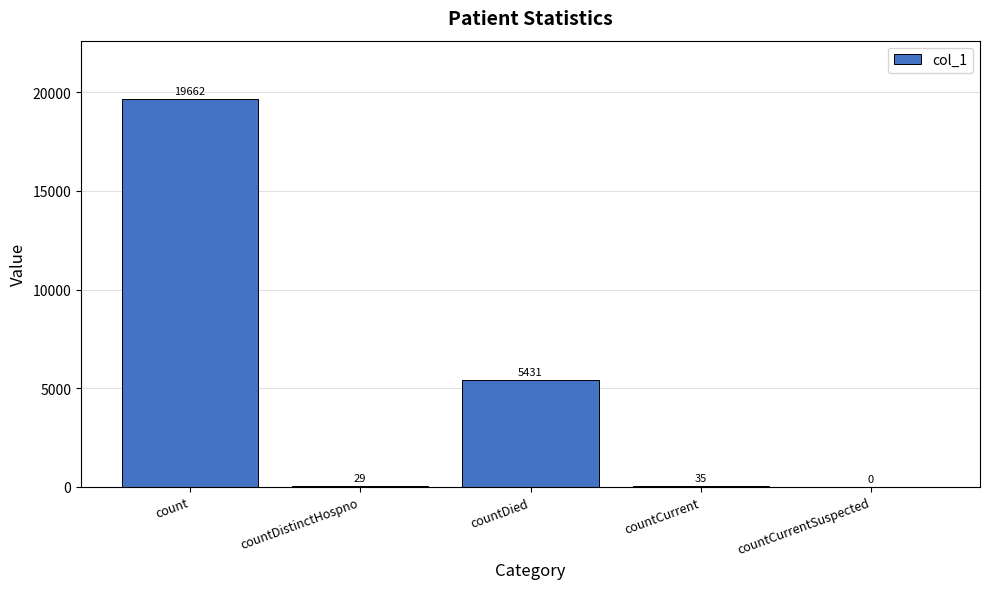

What is the greatest value displayed?

19662